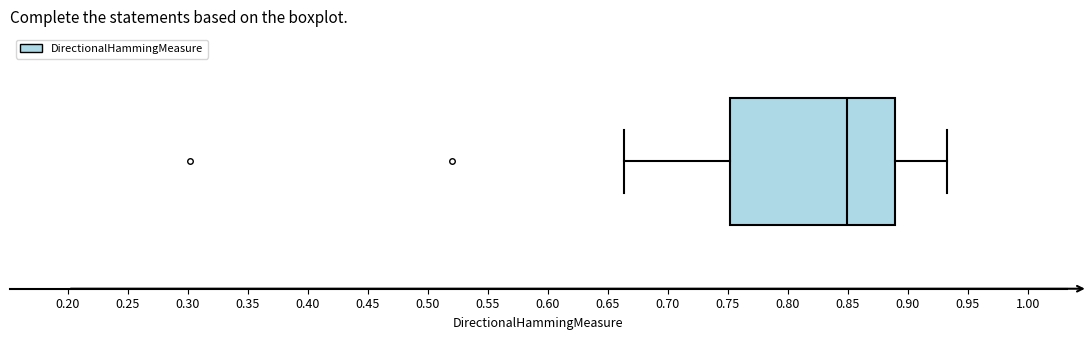

Transcribe this box plot: give where the median line is, the range the box spans, and where the two whiskers end, as read against the x-axis. The values are not printed on the chart, so give them approximately, as read against the axis.

median 0.850, box 0.750 to 0.890, whiskers 0.665 to 0.935